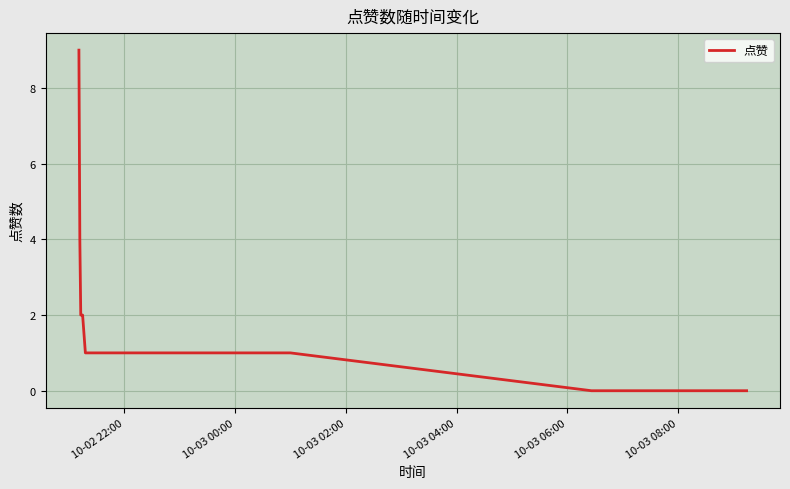

What is the greatest value displayed?

9